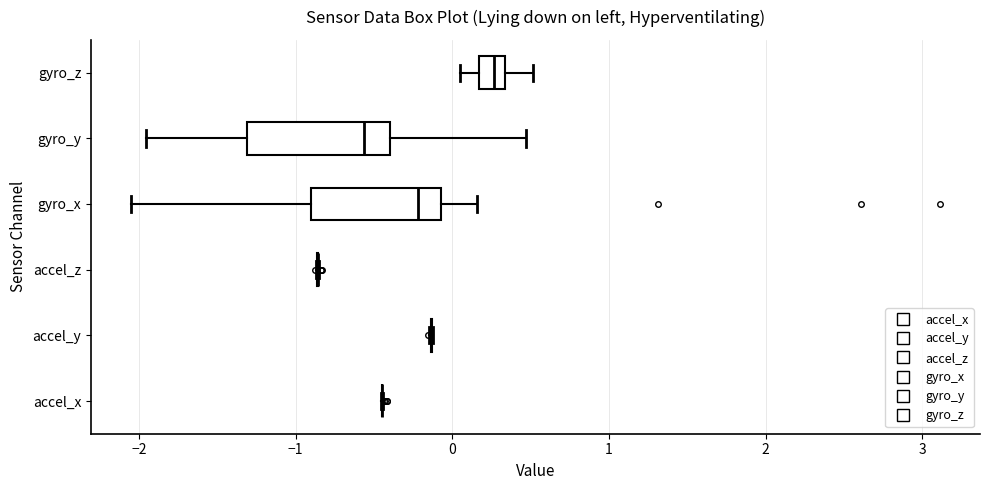

Reading bottom to top, read every box against the x-axis: the position of its median line, the range the box covers, and the ends of its whiskers. The values are not printed on the chart, so give them approximately, as read against the axis.

accel_x: box collapsed to a line at -0.4, whiskers -0.5 to -0.4
accel_y: box collapsed to a line at -0.1, whiskers -0.1 to -0.1
accel_z: box collapsed to a line at -0.9, whiskers -0.9 to -0.9
gyro_x: median -0.2, box -0.9 to -0.1, whiskers -2.0 to 0.2
gyro_y: median -0.6, box -1.3 to -0.4, whiskers -2.0 to 0.5
gyro_z: median 0.3 (inside the box), box 0.2 to 0.3, whiskers 0.0 to 0.5